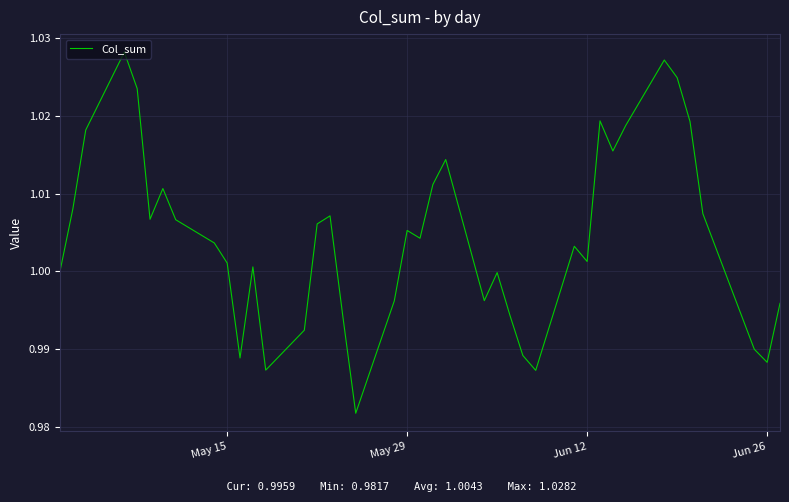

Does the chart have visible grid lines?

Yes